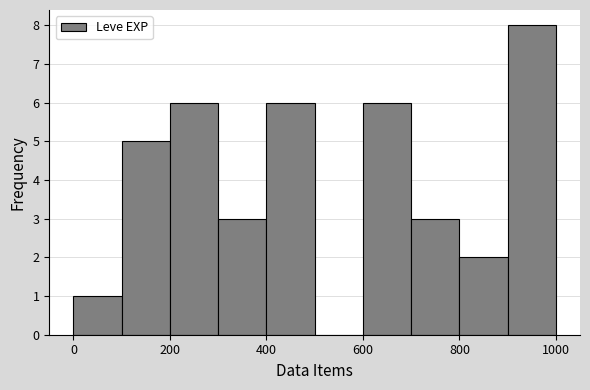

Which range on the x-axis has the tallest bar?

900 to 1000